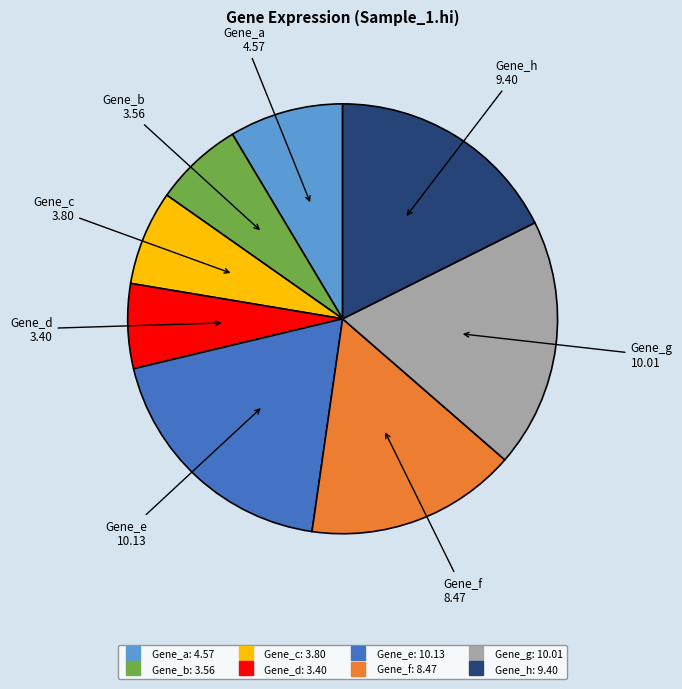

The Gene_c slice represents 7% of the pie. True or false?

True